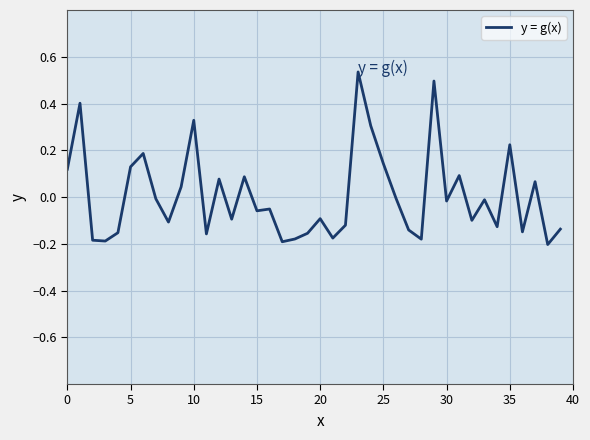

Does the chart have visible grid lines?

Yes